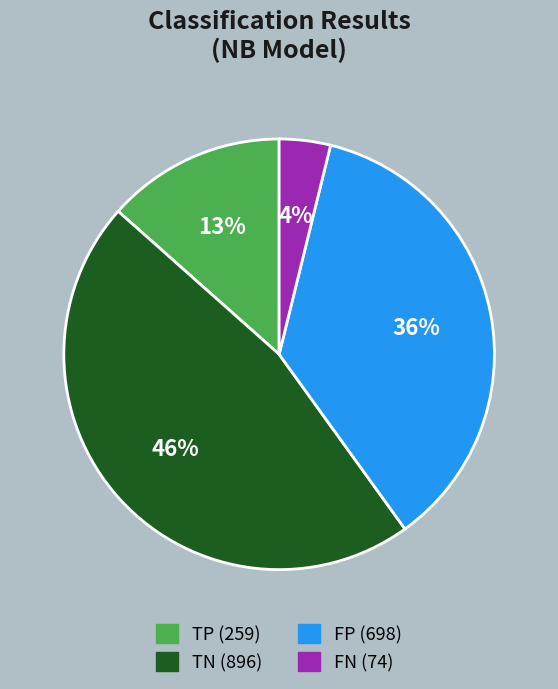

How many segments does this pie chart have?

4